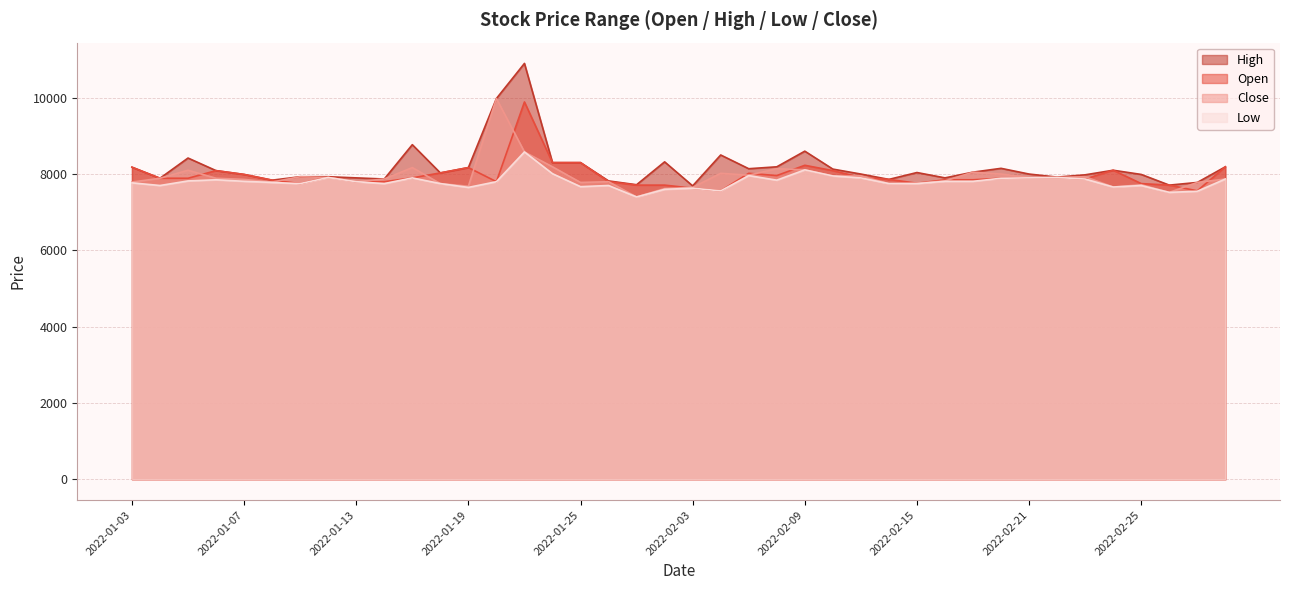

Rank the categories by High value from lowest to highest.

2022-02-03, 2022-02-28, 2022-01-27, 2022-03-02, 2022-01-26, 2022-01-10, 2022-02-14, 2022-01-14, 2022-01-04, 2022-01-13, 2022-02-16, 2022-02-22, 2022-01-11, 2022-01-12, 2022-02-23, 2022-01-07, 2022-02-25, 2022-02-11, 2022-02-21, 2022-01-18, 2022-02-15, 2022-02-17, 2022-01-06, 2022-02-24, 2022-02-10, 2022-02-07, 2022-02-18, 2022-01-19, 2022-01-03, 2022-02-08, 2022-03-03, 2022-01-24, 2022-01-25, 2022-01-28, 2022-01-05, 2022-02-04, 2022-02-09, 2022-01-17, 2022-01-20, 2022-01-21